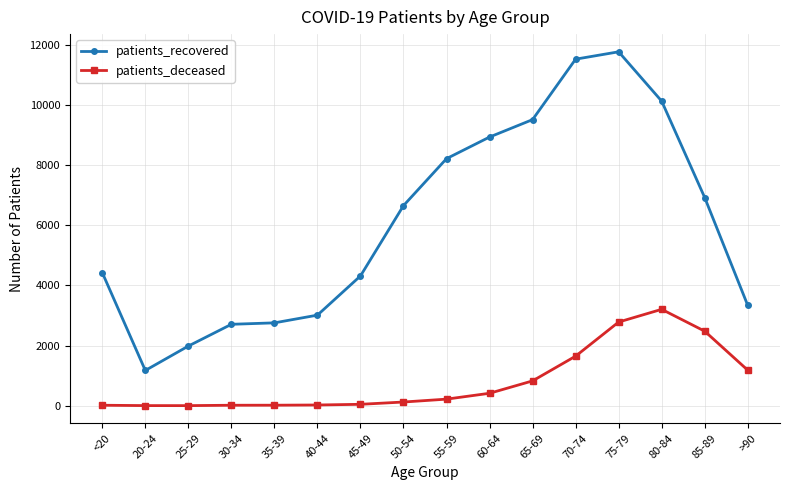

Which series has the largest total across all categories?

patients_recovered